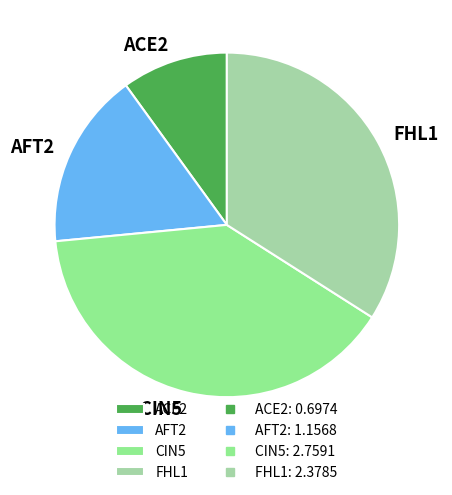

Between ACE2 and FHL1, which is larger?

FHL1